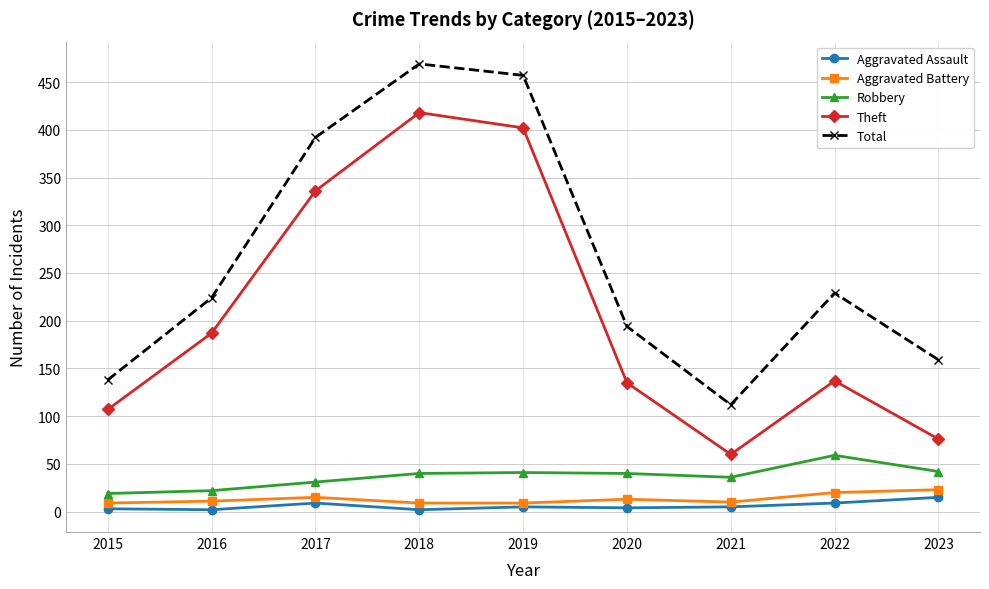

Which series changed the most between 2018 and 2019?

Theft